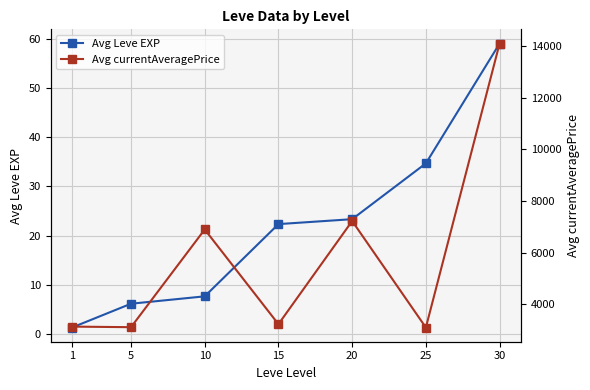

What is the difference between the second highest and second lowest values in the Avg currentAveragePrice series?

4115.8